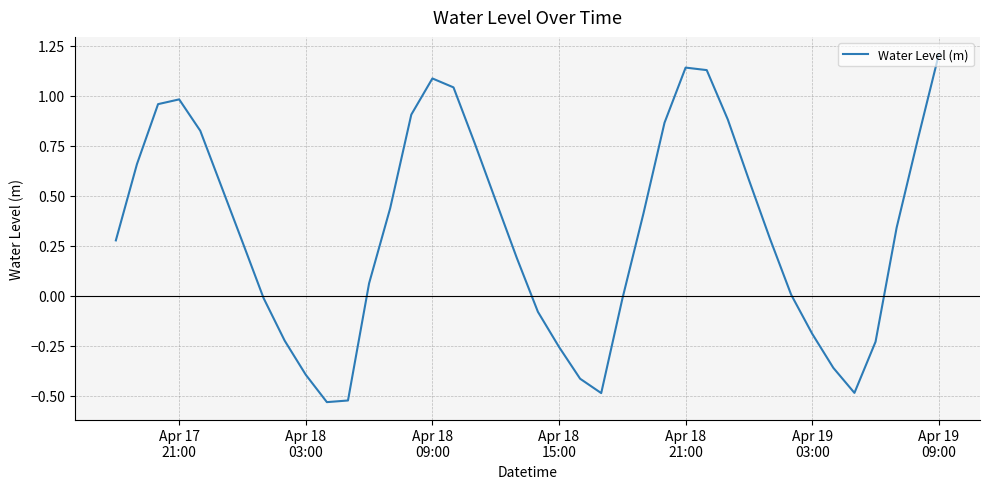

True or false: there are more than 2 points higher than both neighbors.

True